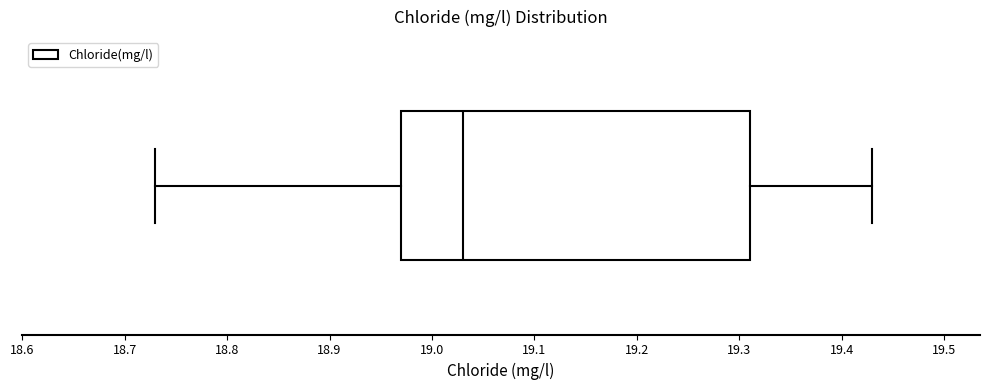

Transcribe this box plot: give where the median line is, the range the box spans, and where the two whiskers end, as read against the x-axis. The values are not printed on the chart, so give them approximately, as read against the axis.

median 19.03, box 18.97 to 19.31, whiskers 18.73 to 19.43